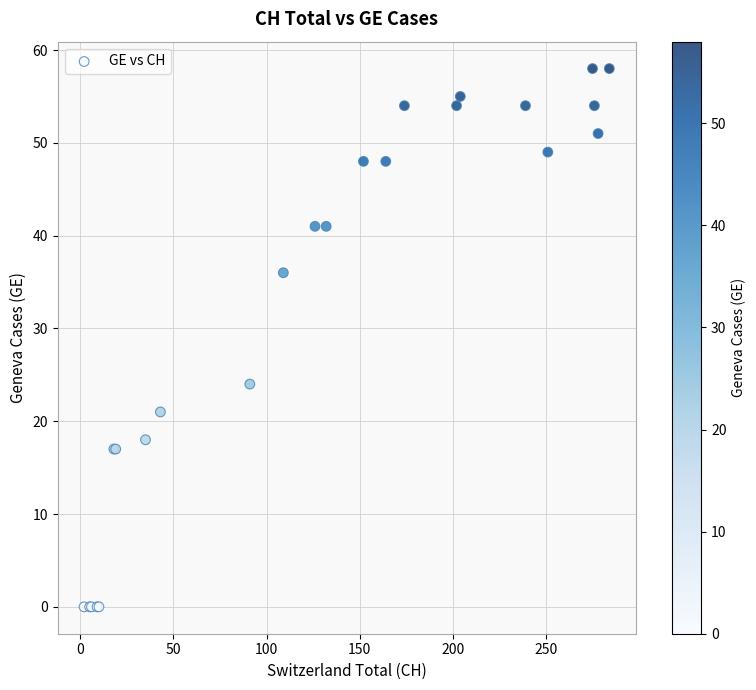

What Y value in the scatter plot is closest to 29?

24